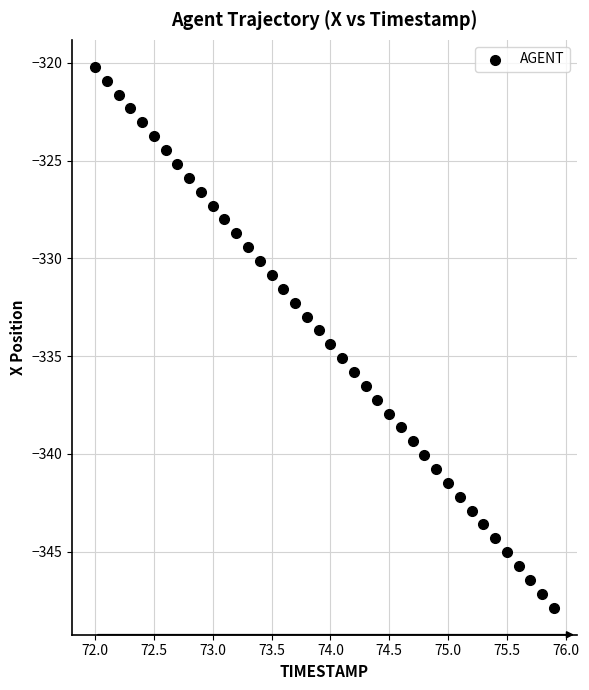

What is the range of Y values (max minus min)?

27.7